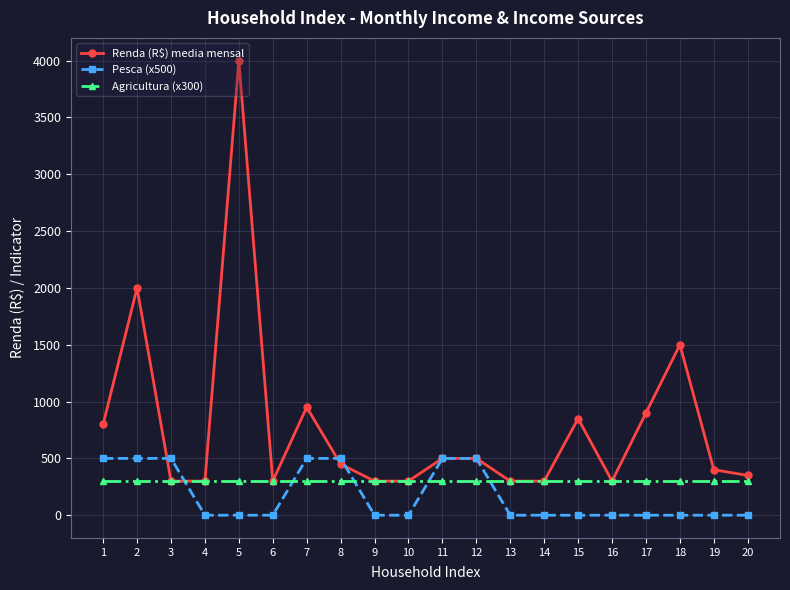

What is the minimum value for Renda (R$) media mensal?

300